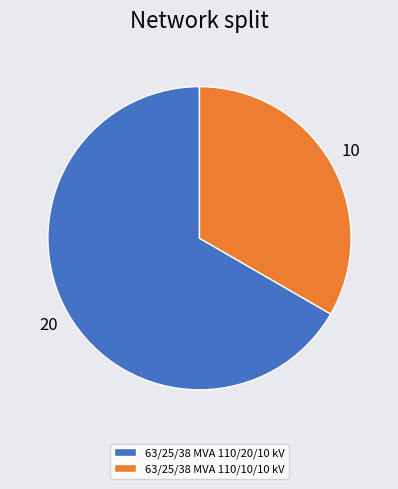

Is the sum of 63/25/38 MVA 110/20/10 kV and 63/25/38 MVA 110/10/10 kV greater than half?

Yes